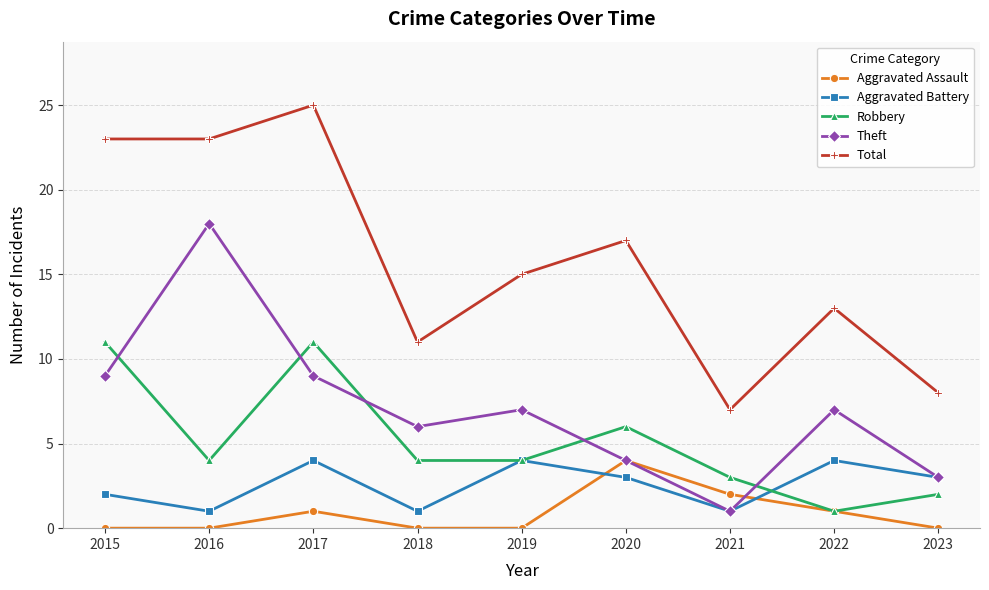

Reading left to right, extract all data points from this chart.

Aggravated Assault: 0	0	1	0	0	4	2	1	0
Aggravated Battery: 2	1	4	1	4	3	1	4	3
Robbery: 11	4	11	4	4	6	3	1	2
Theft: 9	18	9	6	7	4	1	7	3
Total: 23	23	25	11	15	17	7	13	8